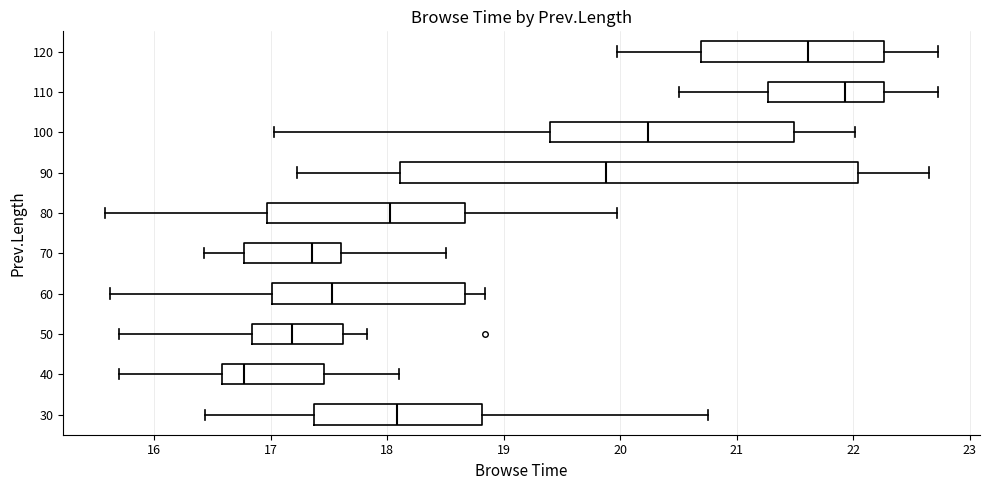

Reading bottom to top, read every box against the x-axis: the position of its median line, the range the box covers, and the ends of its whiskers. The values are not printed on the chart, so give them approximately, as read against the axis.

30: median 18.1, box 17.4 to 18.8, whiskers 16.4 to 20.8
40: median 16.8, box 16.6 to 17.5, whiskers 15.7 to 18.1
50: median 17.2, box 16.8 to 17.6, whiskers 15.7 to 17.8
60: median 17.5, box 17.0 to 18.7, whiskers 15.6 to 18.8
70: median 17.3, box 16.8 to 17.6, whiskers 16.4 to 18.5
80: median 18.0, box 17.0 to 18.7, whiskers 15.6 to 20.0
90: median 19.9, box 18.1 to 22.0, whiskers 17.2 to 22.7
100: median 20.2, box 19.4 to 21.5, whiskers 17.0 to 22.0
110: median 21.9, box 21.3 to 22.3, whiskers 20.5 to 22.7
120: median 21.6, box 20.7 to 22.3, whiskers 20.0 to 22.7